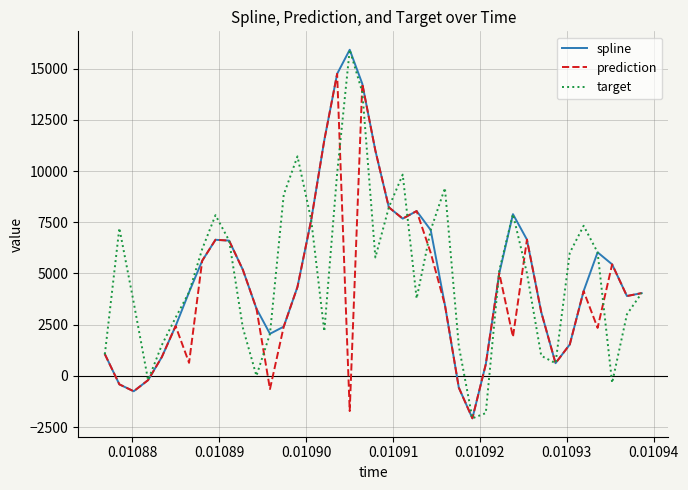

What is the maximum value for spline?

15921.6